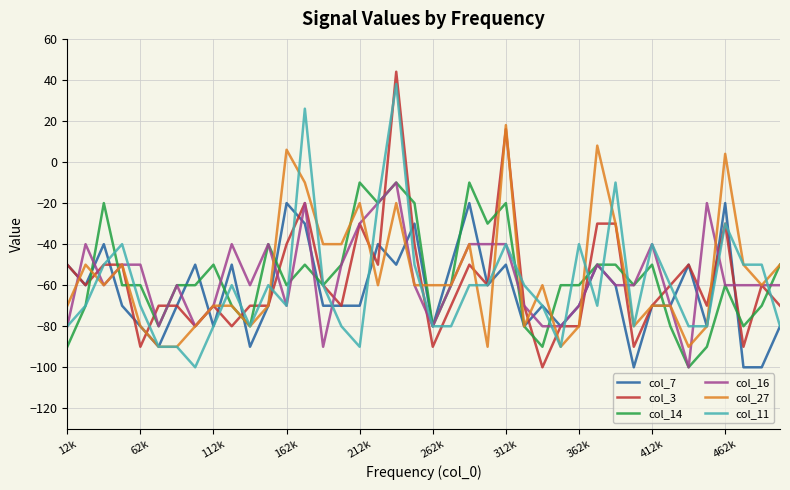

What is the difference between the second highest and second lowest values in the col_27 series?

98